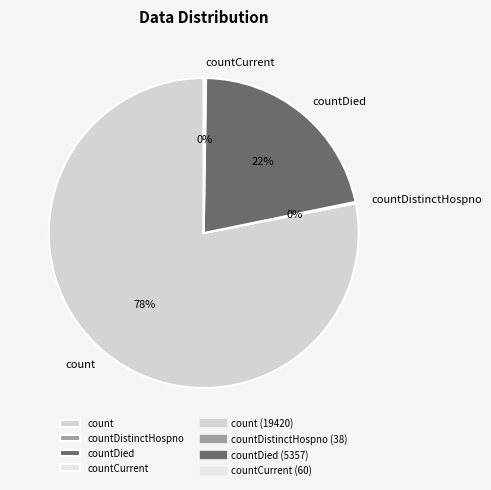

What percentage is the countDied slice, to the nearest percent?

22%